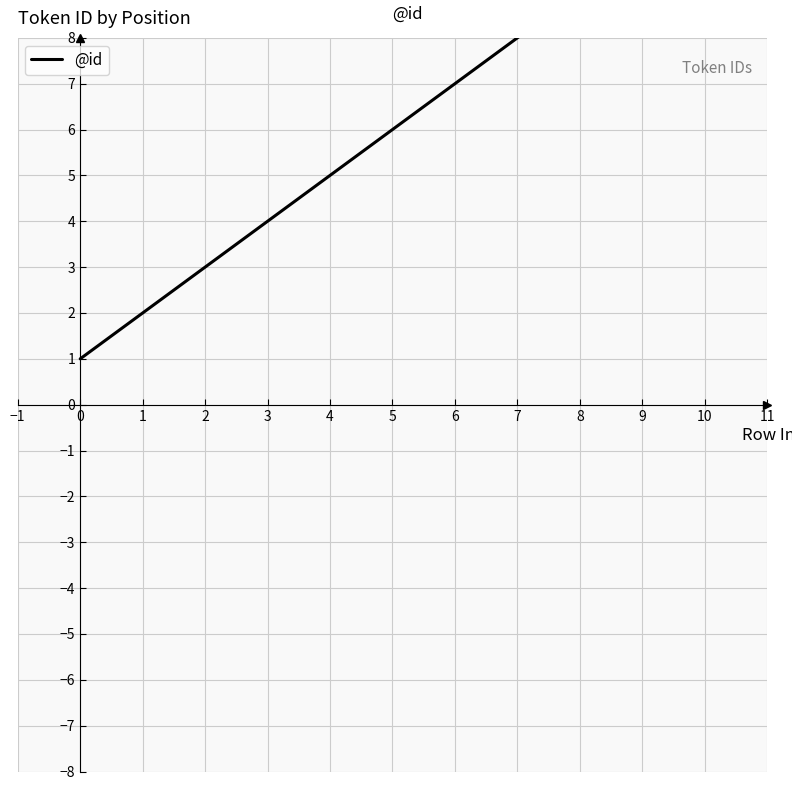

What is the difference between the maximum and minimum values?

10